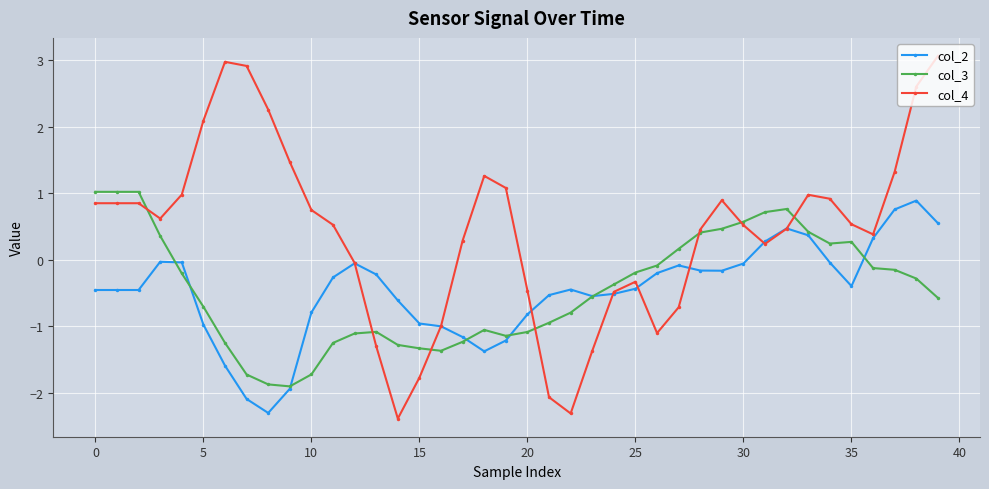

What is the value of the col_2 point at the 19th from the left?

-1.4